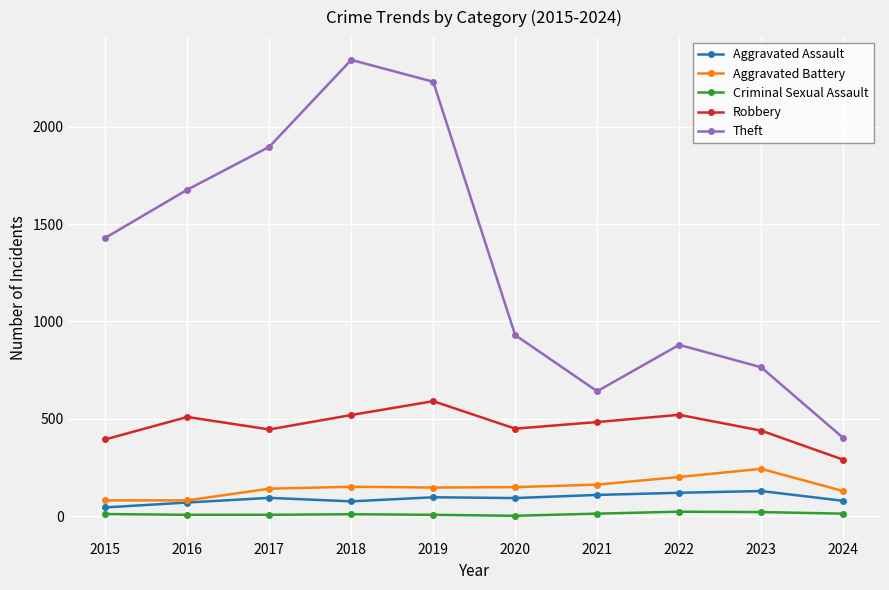

What is the lowest value of the Aggravated Battery series?

82